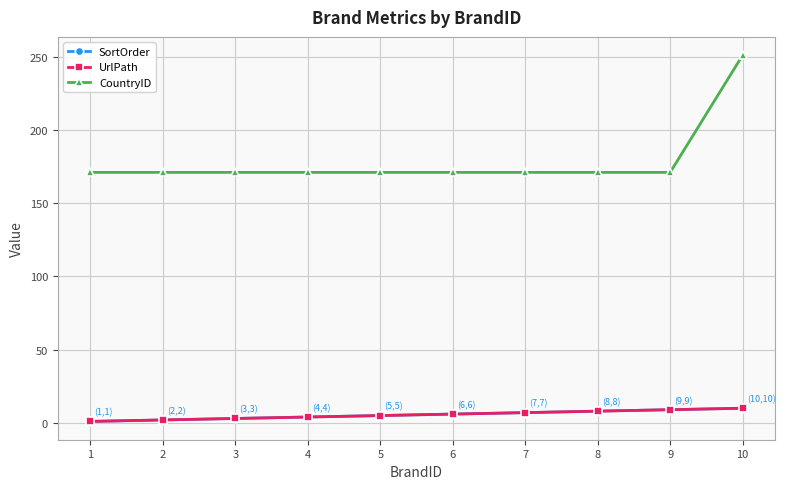

At which category is the sum across all series the highest?

10